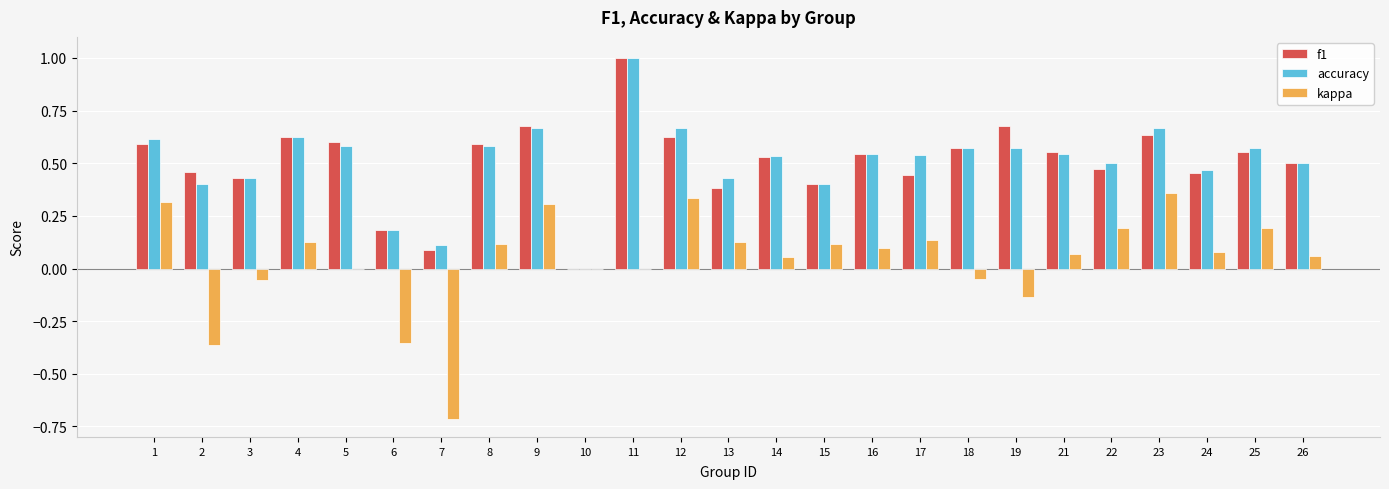

What is the sum of the f1 values at 15 and 23?

1.0